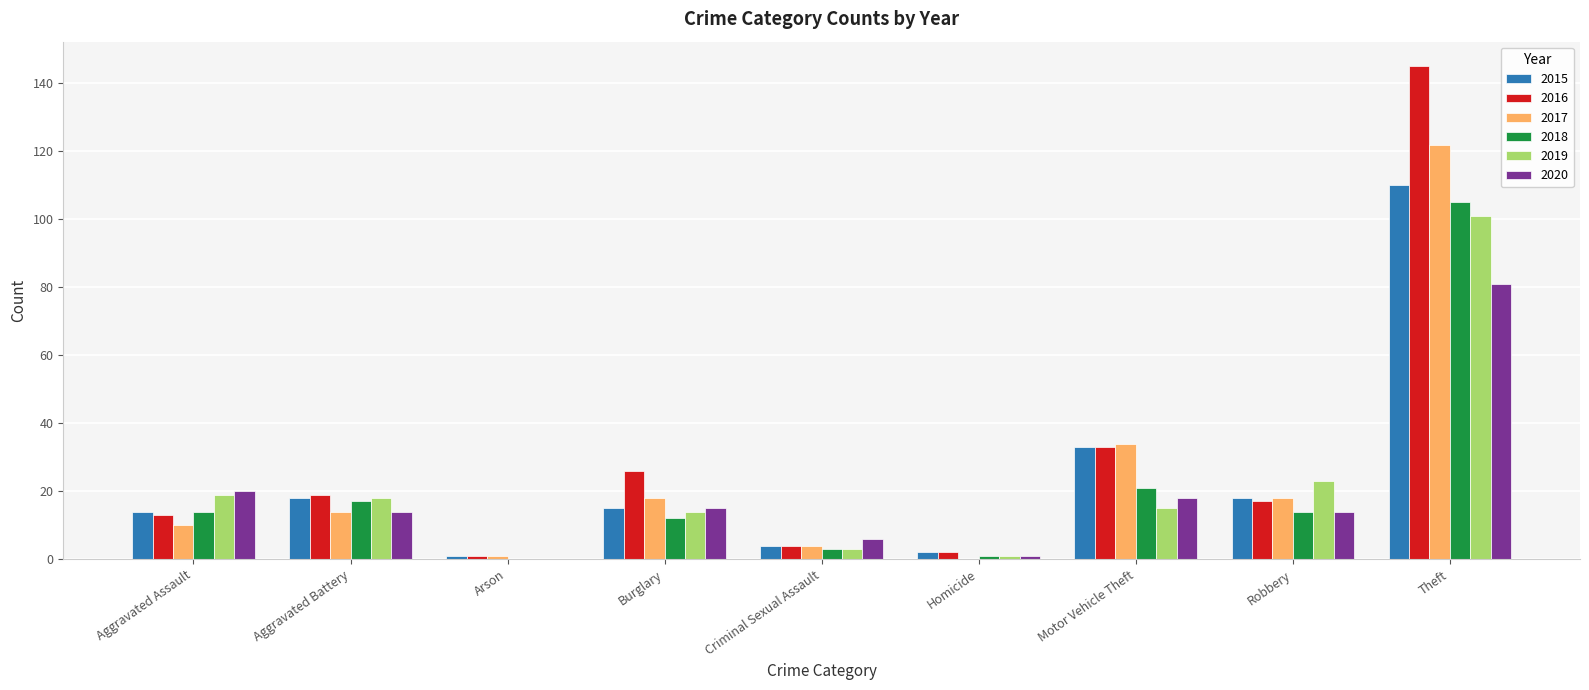

What is the sum of the 2015 values at Homicide and Burglary?

17